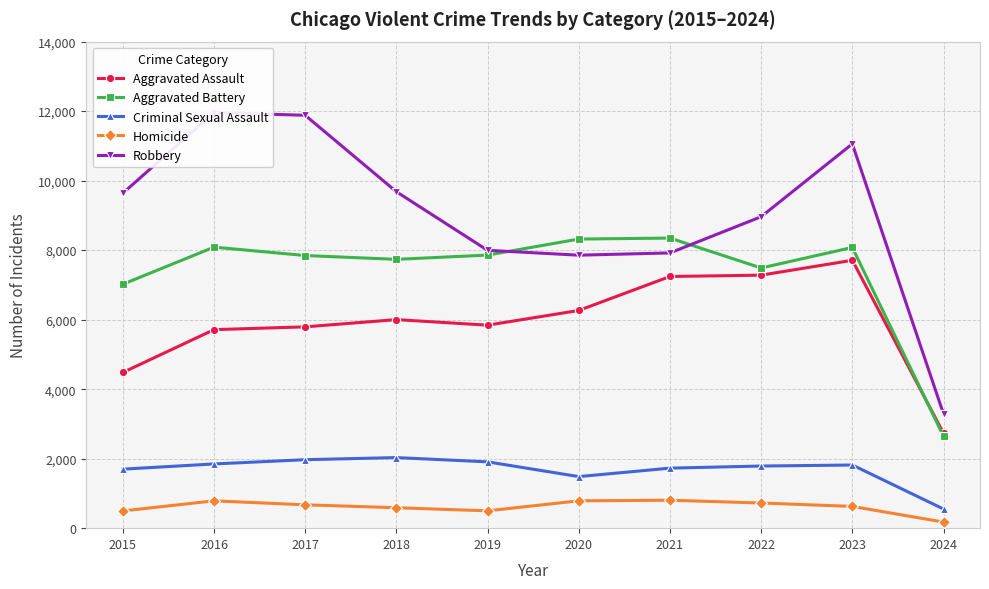

What is the sum of the Criminal Sexual Assault values at 2023 and 2017?

3787